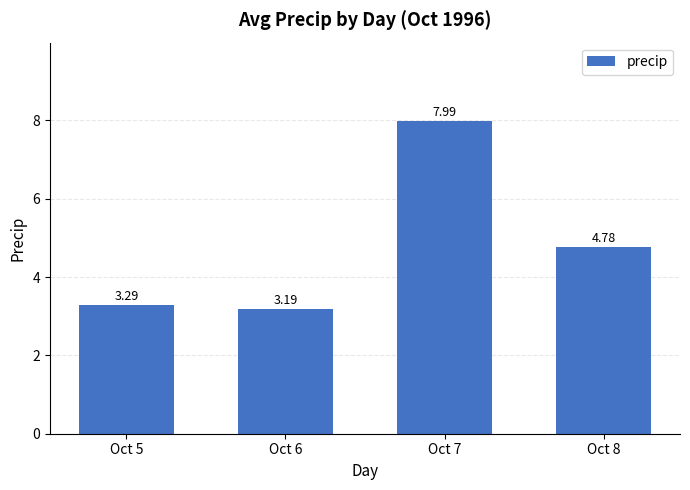

At which category does the chart reach its minimum across all series?

Oct 6